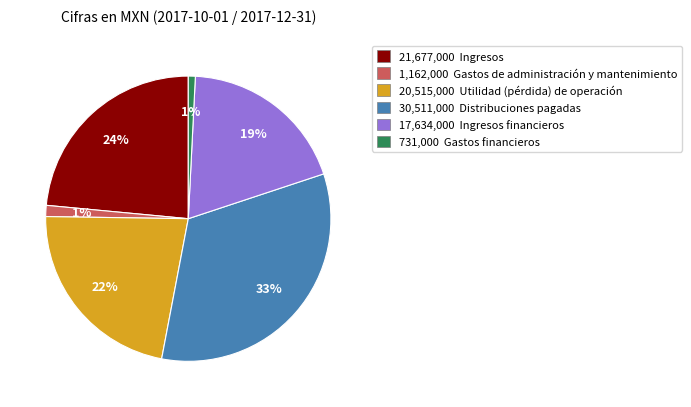

Which category has the biggest portion of the pie?

30,511,000 Distribuciones pagadas